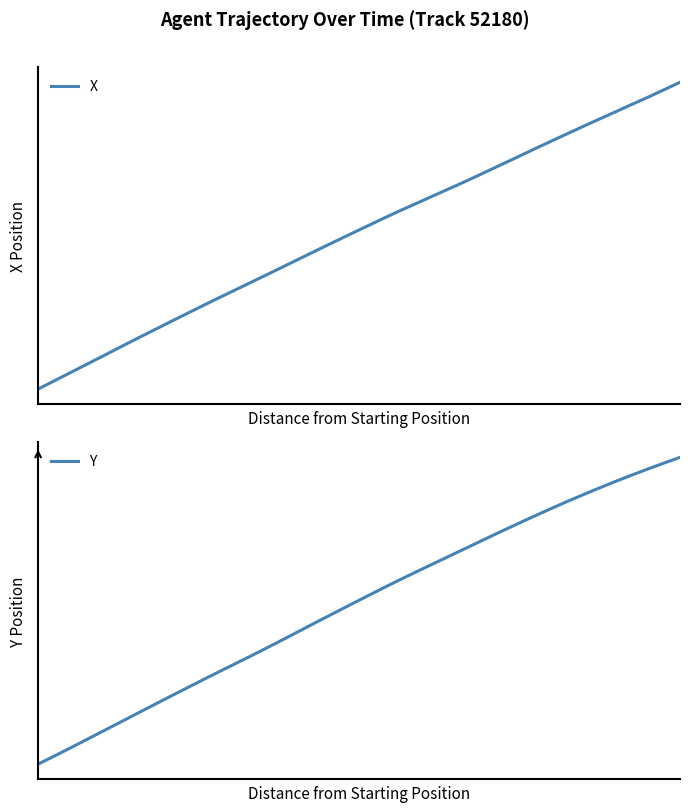

Reading left to right, what are all the values shown in this chart?

X: 0.0	0.7	1.5	2.2	3.0	3.7	4.4	5.2	5.9	6.6	7.3	8.1	8.8	9.5	10.2	10.9	11.6	12.3	13.0	13.7	14.4	15.1	15.7	16.4	17.0	17.7	18.3	19.0	19.7	20.4	21.1	21.8	22.4	23.1	23.8	24.4	25.1	25.7	26.4	27.1
Y: 0.0	0.8	1.6	2.4	3.2	4.0	4.8	5.6	6.4	7.2	8.0	8.7	9.5	10.3	11.1	11.9	12.7	13.5	14.3	15.1	15.9	16.7	17.4	18.2	18.9	19.7	20.4	21.1	21.9	22.6	23.3	24.0	24.7	25.4	26.0	26.7	27.3	27.9	28.4	29.0